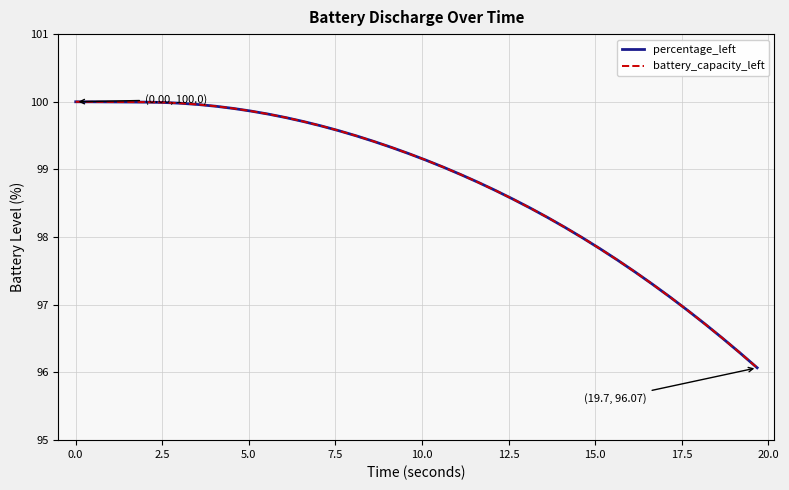

Is this an area chart (filled region under the line)?

No